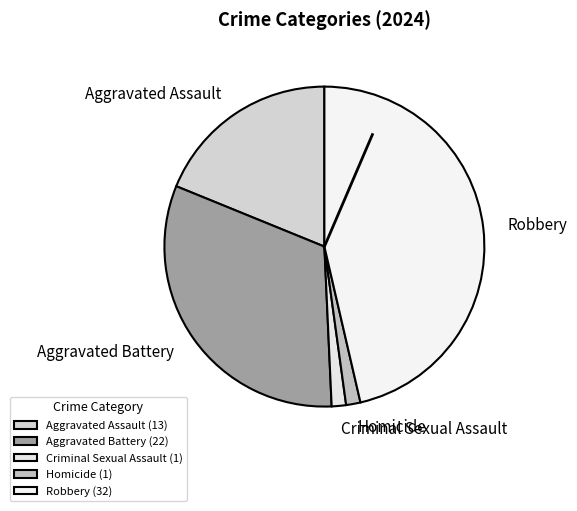

Combined, do Robbery and Criminal Sexual Assault account for over 50%?

No